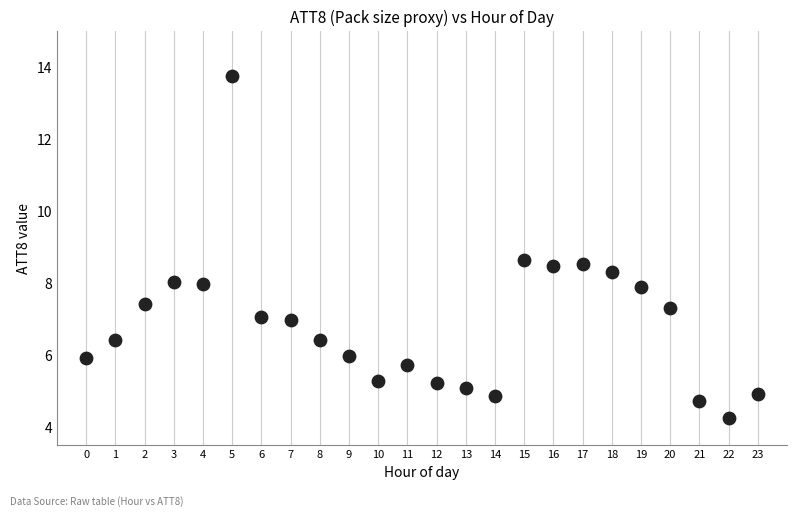

What Y value in the scatter plot is closest to 9?

8.7